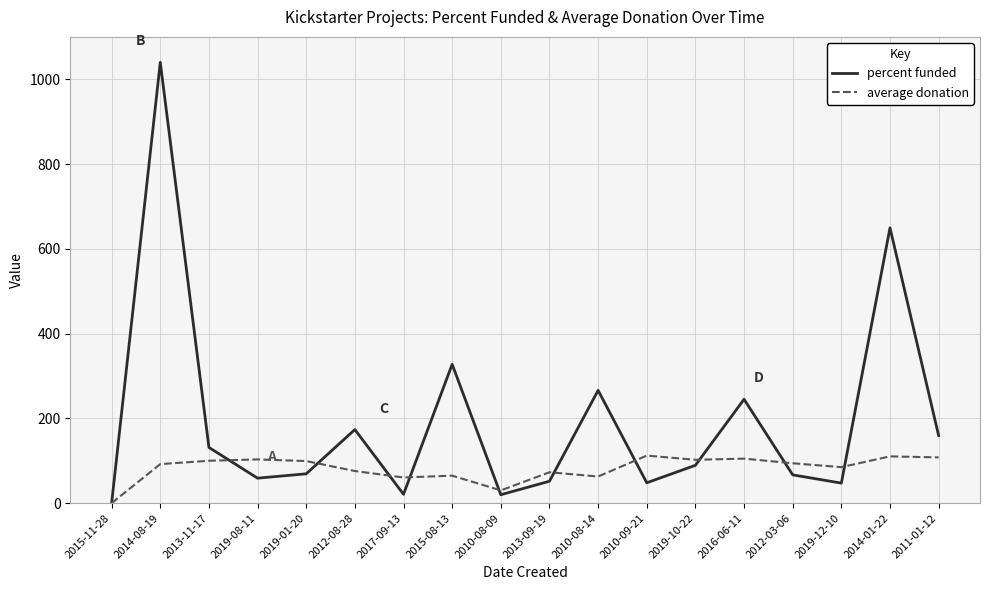

Count the number of categories in the chart.

18